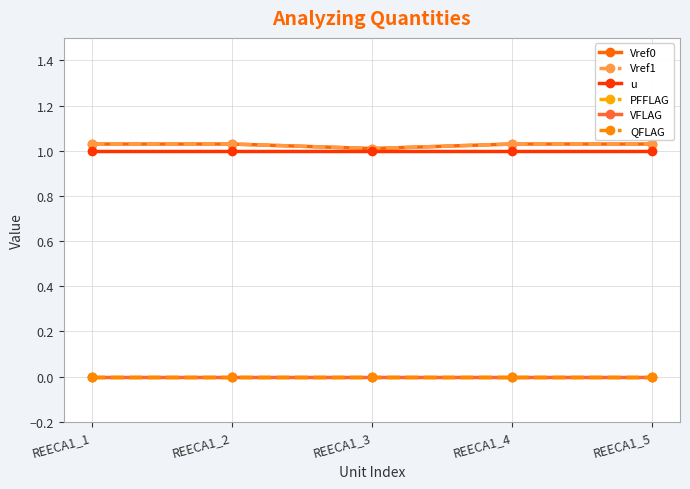

True or false: PFFLAG and QFLAG intersect in this chart.

False